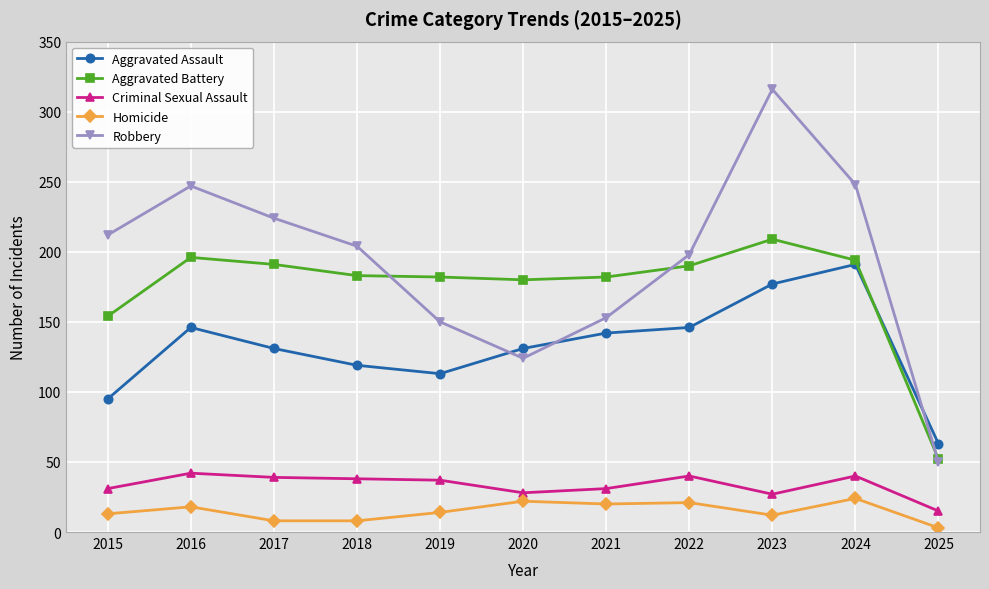

What is the maximum value for Criminal Sexual Assault?

42